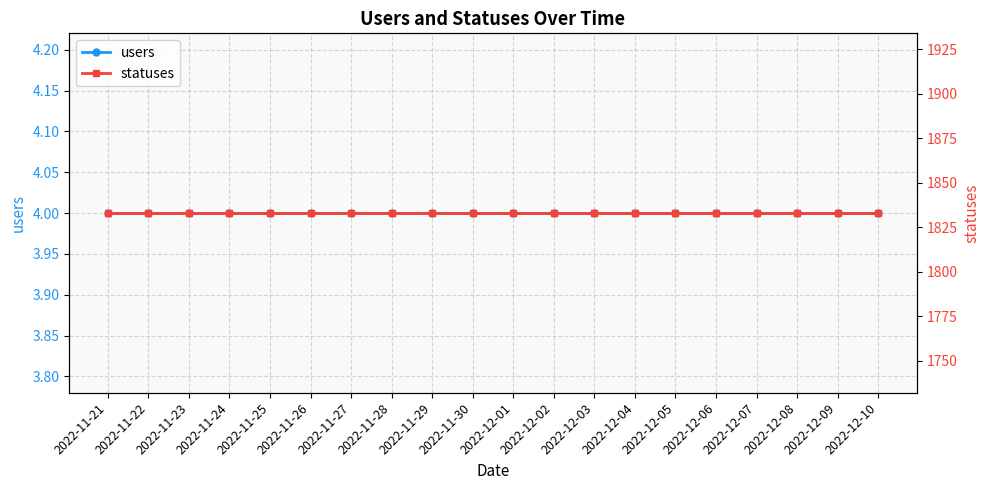

Is it true that users equals 4 at 2022-11-23?

True